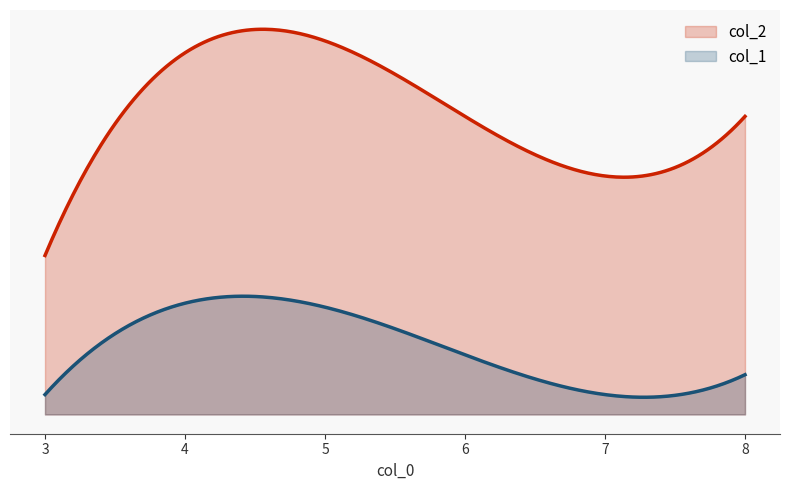

At which label is col_2 closest to 13?

7